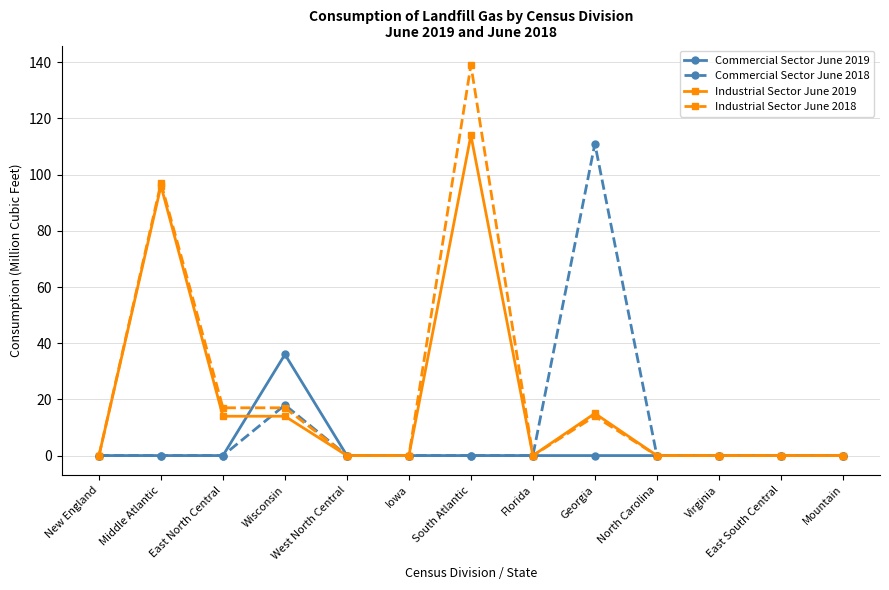

What is the average value of the Commercial Sector June 2018 series?

10